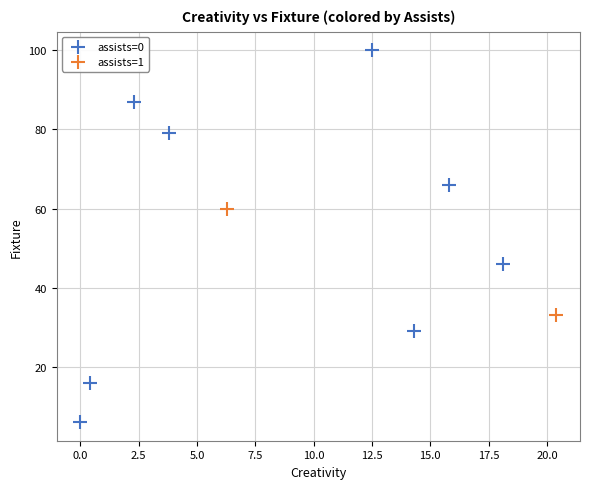

Which series has the widest spread of Y values?

assists=0